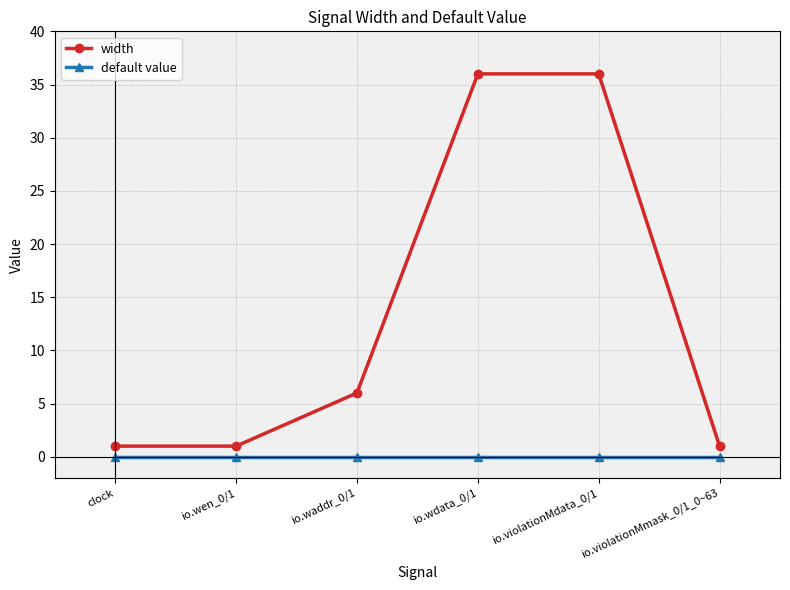

Rank the series by their maximum value, from lowest to highest.

default value, width